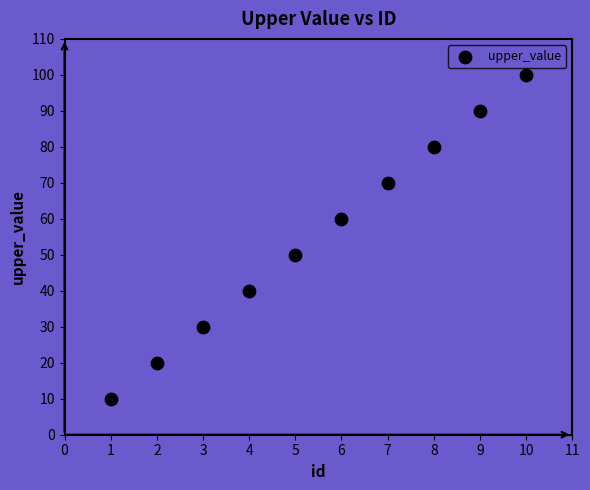

What is the range of X values (max minus min)?

9